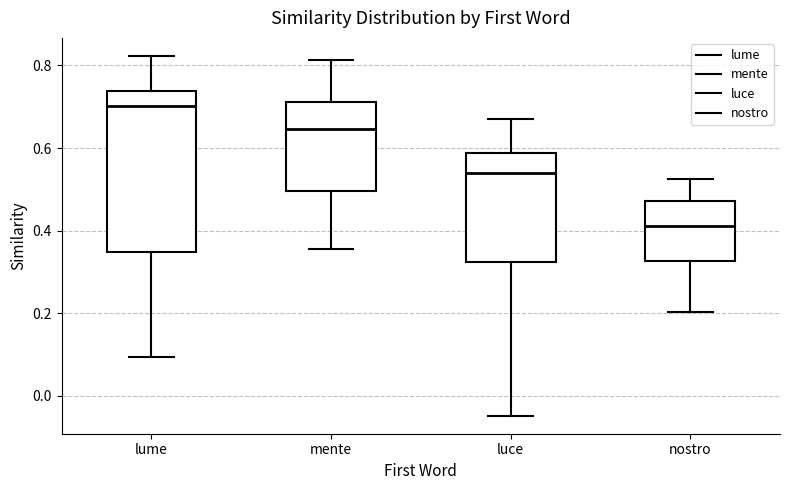

Which box's median line is the lowest?

nostro